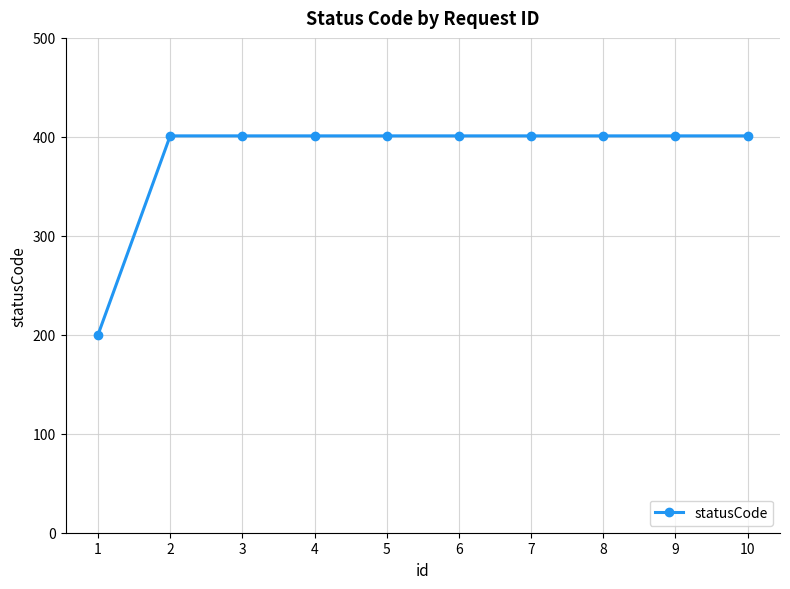

What is the value of the 4th point from the left?

401